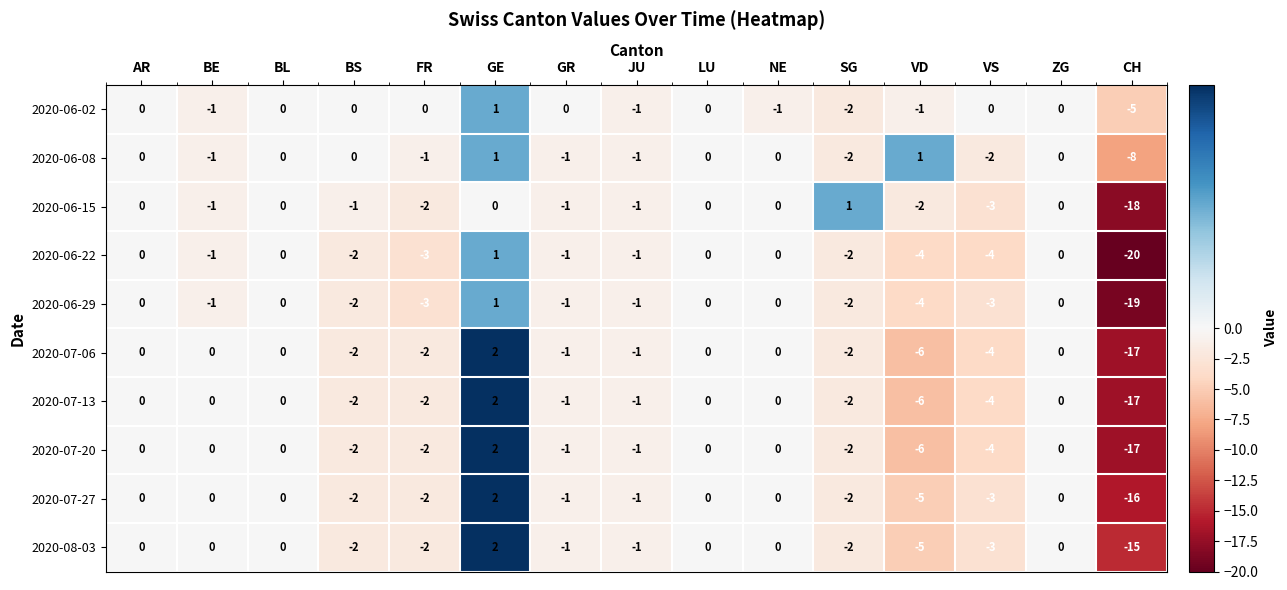

How many series are shown in this chart?

10